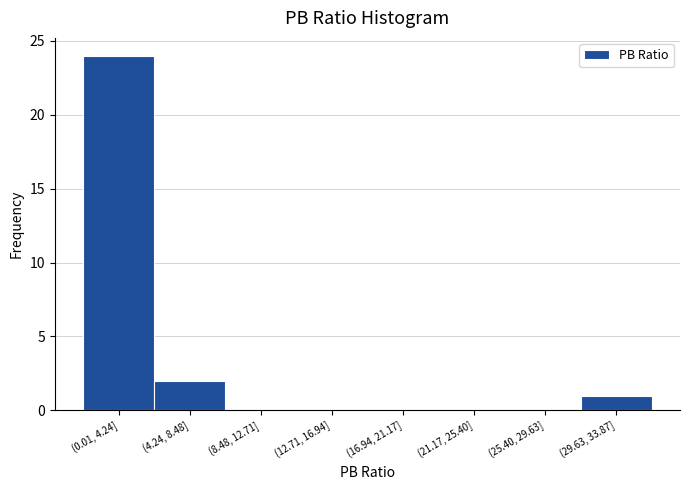

Reading right to left, transcribe all the data shown in this chart.

(29.63, 33.87]=1	(25.40, 29.63]=0	(21.17, 25.40]=0	(16.94, 21.17]=0	(12.71, 16.94]=0	(8.48, 12.71]=0	(4.24, 8.48]=2	(0.01, 4.24]=24